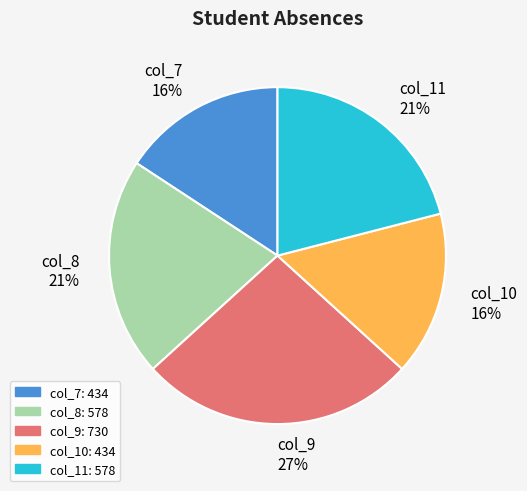

To the nearest percent, what is the average slice percentage?

20%